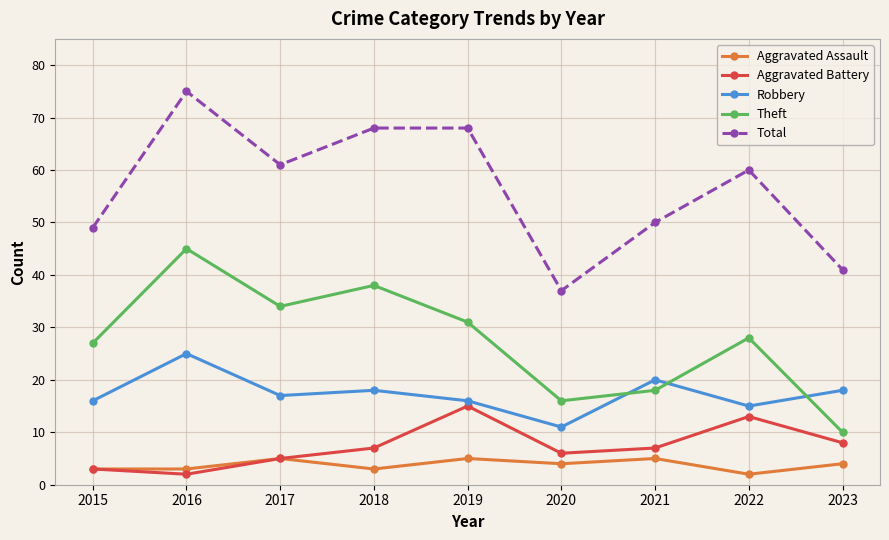

Between 2016 and 2020, which series saw the biggest shift?

Total